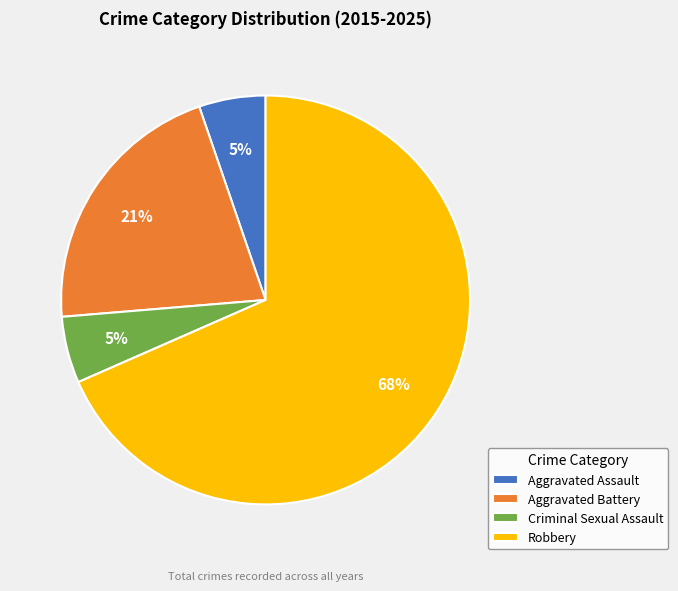

Which has a higher value, Criminal Sexual Assault or Aggravated Battery?

Aggravated Battery